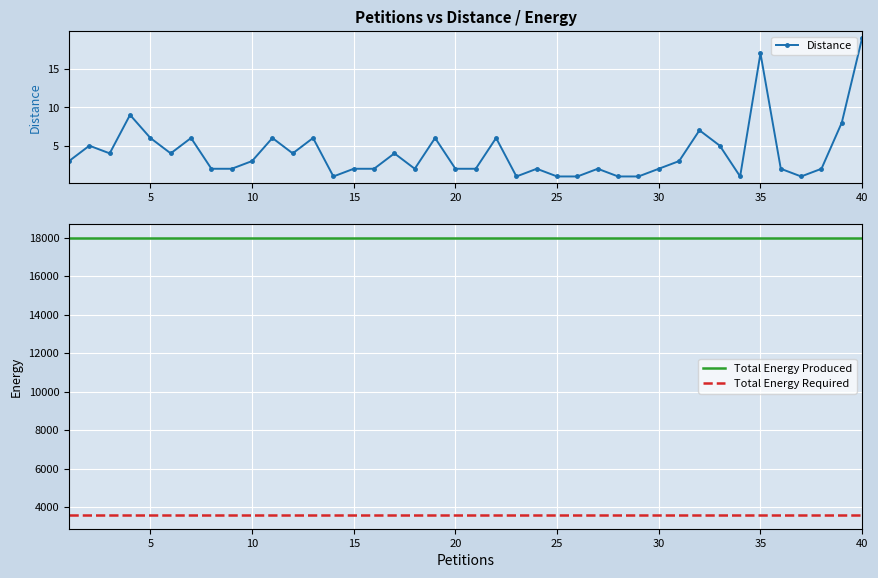

True or false: Distance has more than 0 points higher than both neighbors.

True